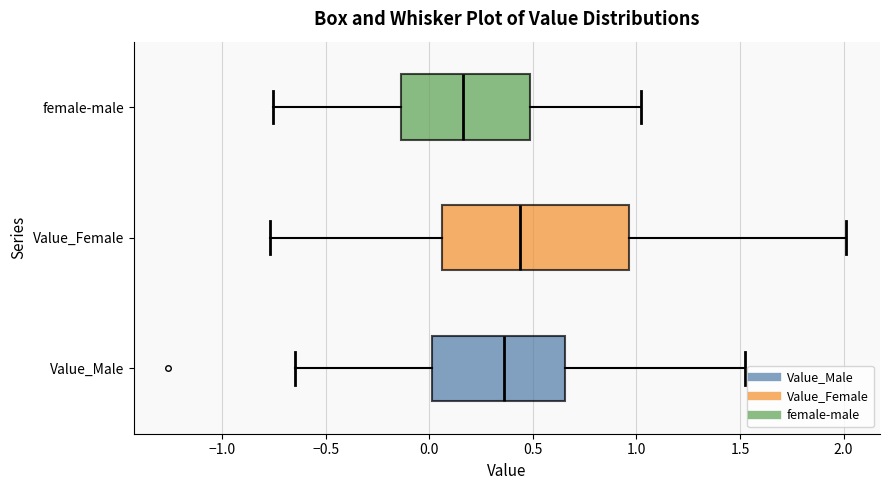

Reading bottom to top, read every box against the x-axis: the position of its median line, the range the box covers, and the ends of its whiskers. The values are not printed on the chart, so give them approximately, as read against the axis.

Value_Male: median 0.35, box 0.00 to 0.65, whiskers -0.65 to 1.55
Value_Female: median 0.45, box 0.05 to 0.95, whiskers -0.75 to 2.00
female-male: median 0.15, box -0.15 to 0.50, whiskers -0.75 to 1.00